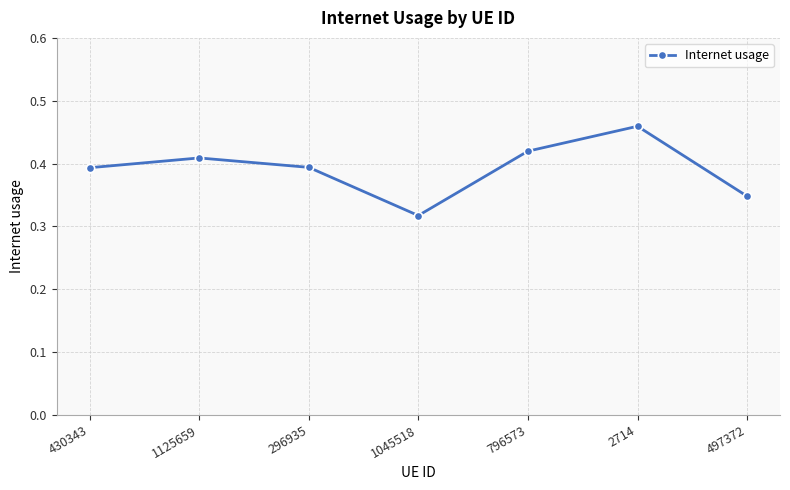

At which label is the value closest to 0?

1045518